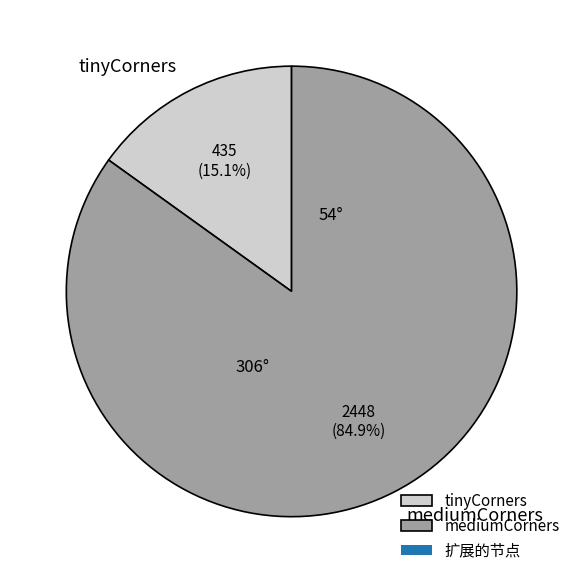

Combined, what portion of the pie is mediumCorners and tinyCorners?

100.0%